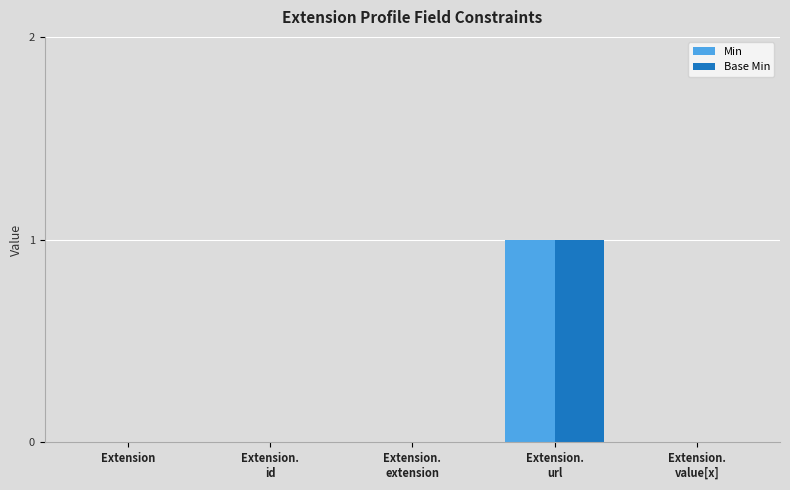

The value of Min at Extension is 0. True or false?

True